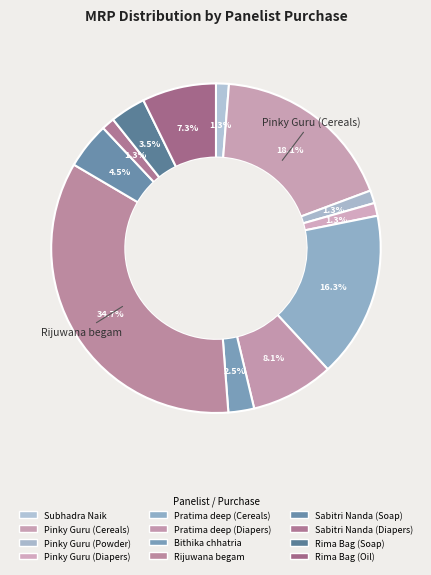

How many slices are in this pie chart?

12